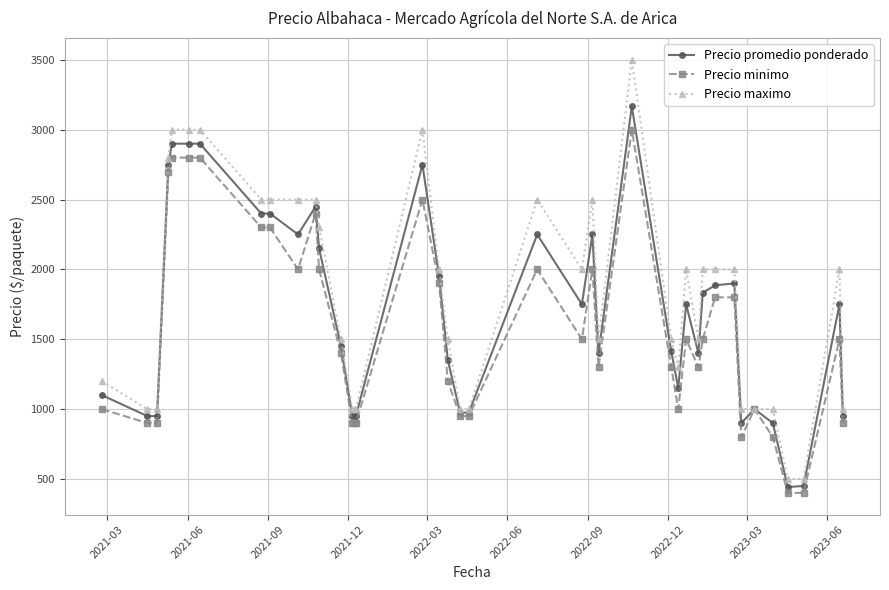

What is the greatest value displayed?

3500